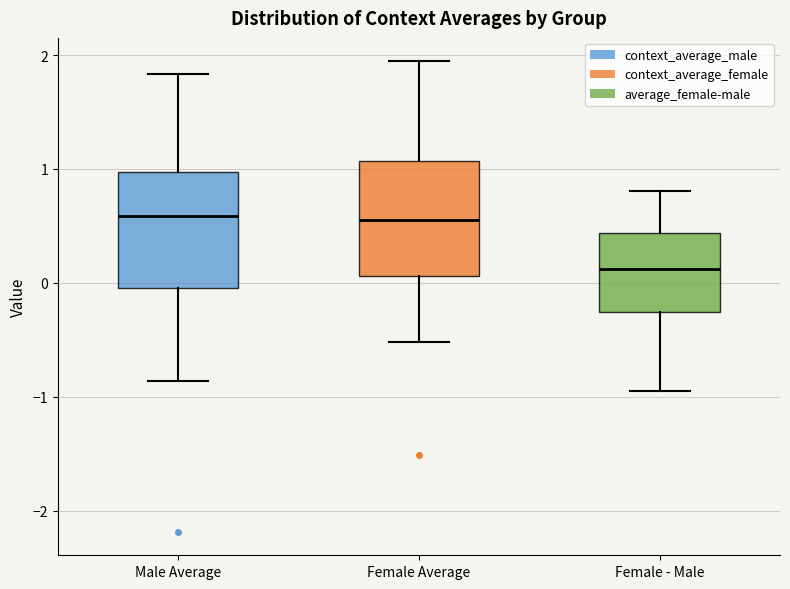

Reading left to right, read every box against the y-axis: the position of its median line, the range the box covers, and the ends of its whiskers. The values are not printed on the chart, so give them approximately, as read against the axis.

Male Average: median 0.6, box 0.0 to 1.0, whiskers -0.9 to 1.8
Female Average: median 0.5, box 0.1 to 1.1, whiskers -0.5 to 1.9
Female - Male: median 0.1, box -0.3 to 0.4, whiskers -0.9 to 0.8